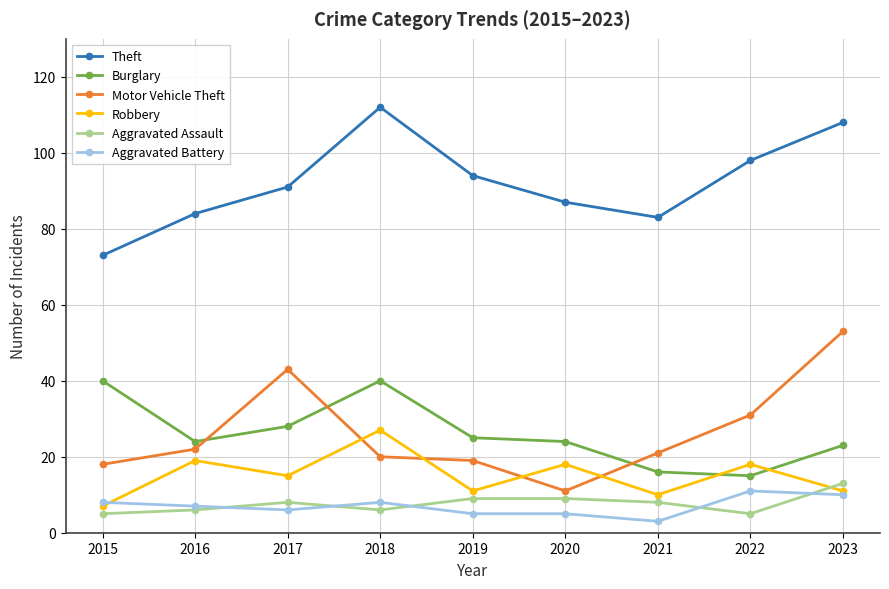

Does the chart have visible grid lines?

Yes